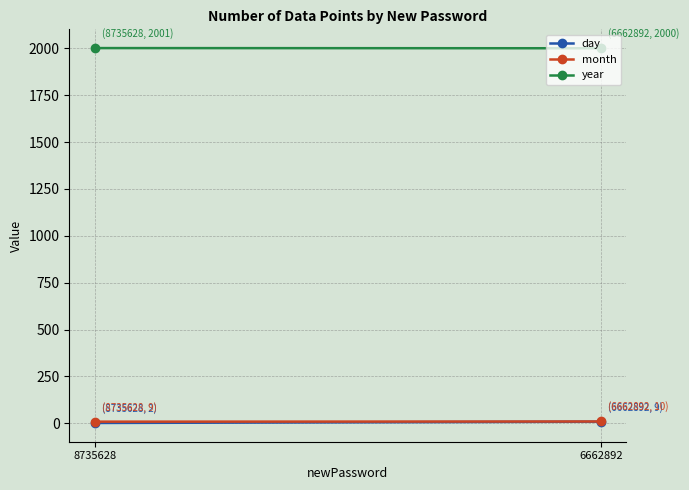

What is the sum of the year values at 8735628 and 6662892?

4001